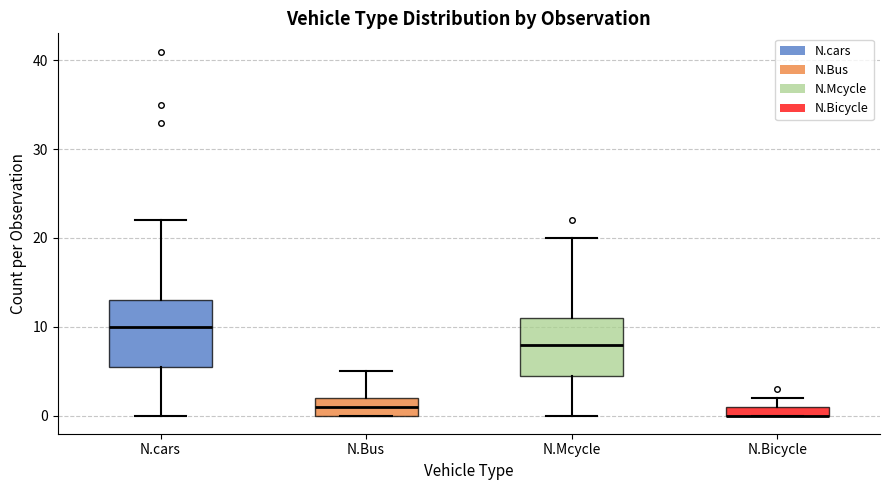

Which box is the tallest, from its lower edge to its upper edge?

N.cars